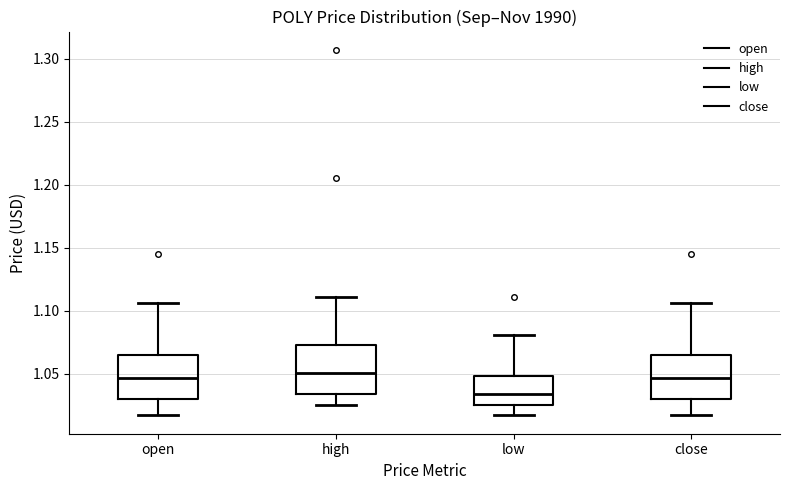

Reading left to right, transcribe this box plot: for each box, give where its median line is, the range the box spans, and where its two whiskers end, as read against the y-axis. The values are not printed on the chart, so give them approximately, as read against the axis.

open: median 1.045, box 1.030 to 1.065, whiskers 1.015 to 1.105
high: median 1.050, box 1.035 to 1.075, whiskers 1.025 to 1.110
low: median 1.035, box 1.025 to 1.050, whiskers 1.015 to 1.080
close: median 1.045, box 1.030 to 1.065, whiskers 1.015 to 1.105